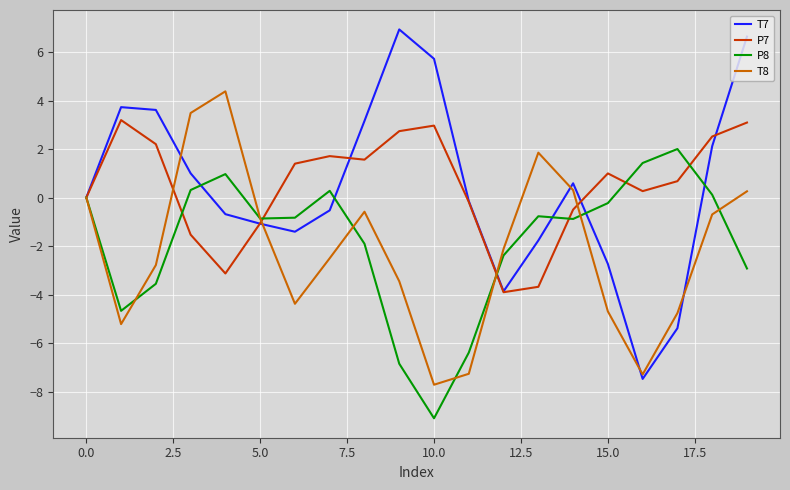

Which series has the widest spread of values?

T7